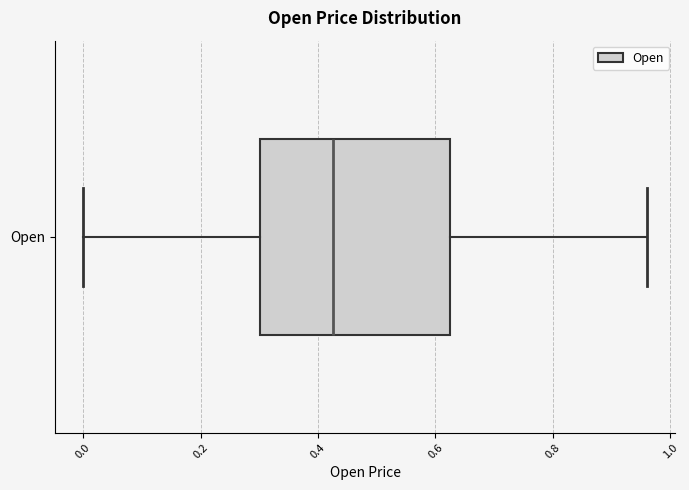

Read this box plot against the x-axis: the position of the median line, the range covered by the box, and the ends of both whiskers. The values are not printed on the chart, so give them approximately, as read against the axis.

median 0.42, box 0.30 to 0.62, whiskers 0.00 to 0.96